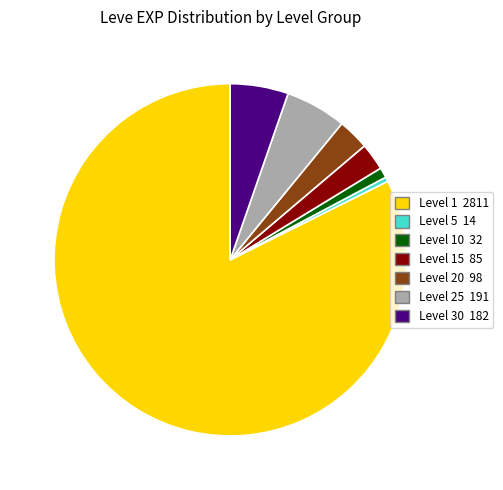

Is there any slice that represents more than half of the pie?

Yes